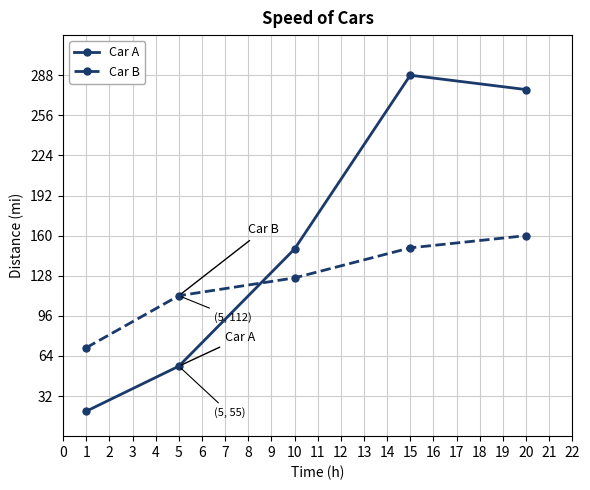

List the series in order of their overall mean, lowest first.

Car B, Car A